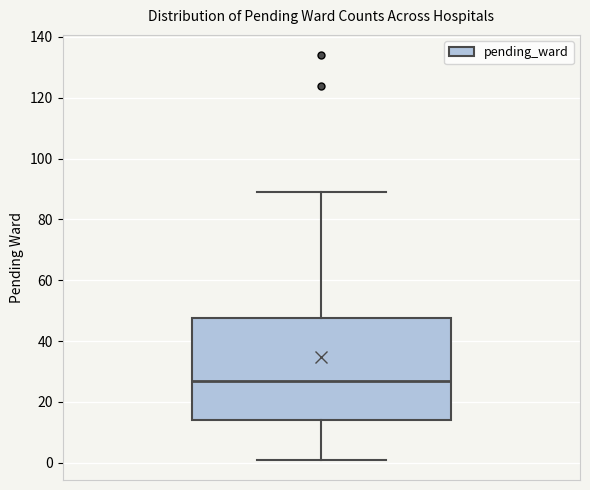

Where does the median line of the box sit on the y-axis? The values are not printed on the chart, so give them approximately, as read against the axis.

28